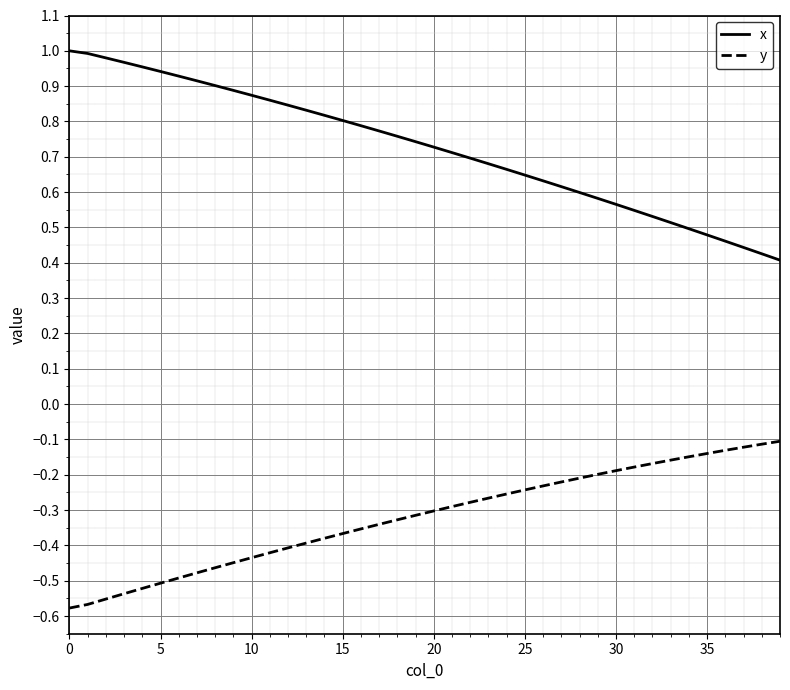

Which series has the largest total across all categories?

x